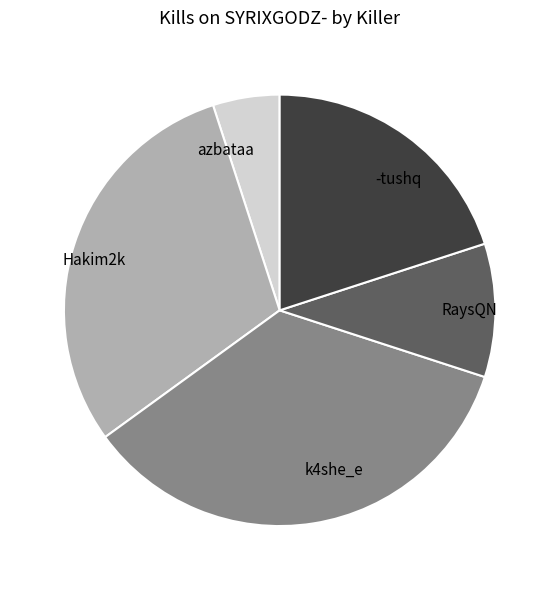

How many slices are in this pie chart?

5